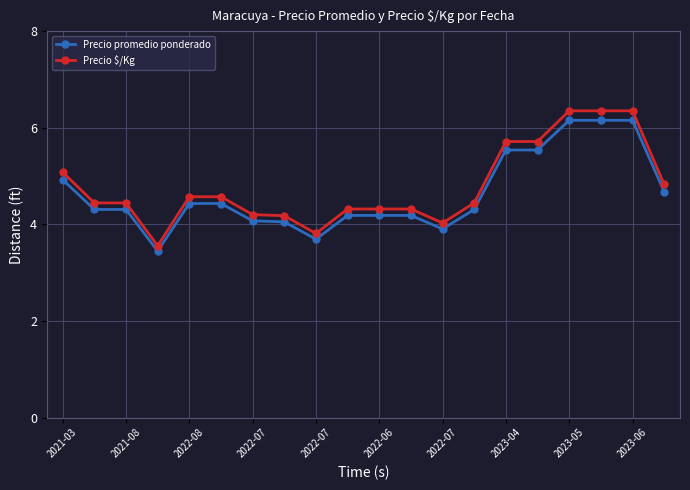

Count the number of data series in this chart.

2